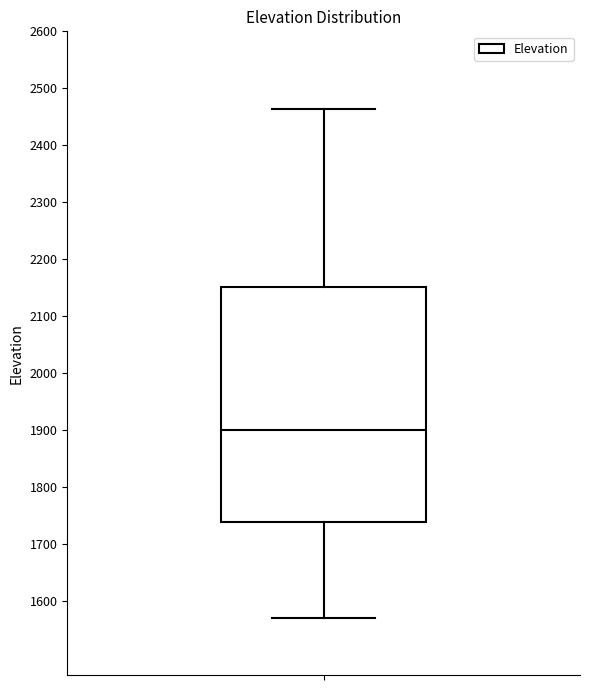

Transcribe this box plot: give where the median line is, the range the box spans, and where the two whiskers end, as read against the y-axis. The values are not printed on the chart, so give them approximately, as read against the axis.

median 1900, box 1740 to 2150, whiskers 1570 to 2460